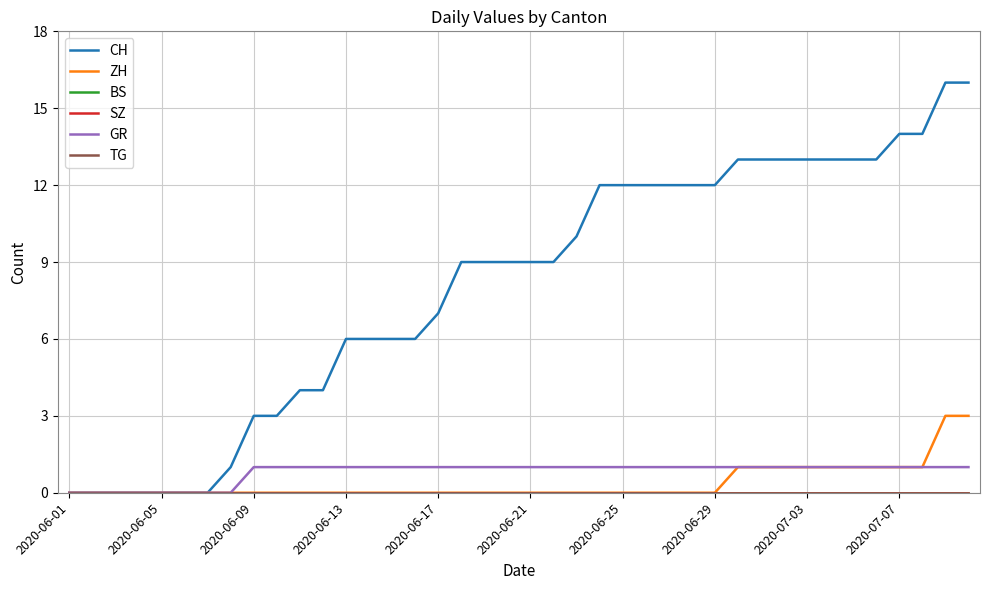

What is the highest value of the ZH series?

3